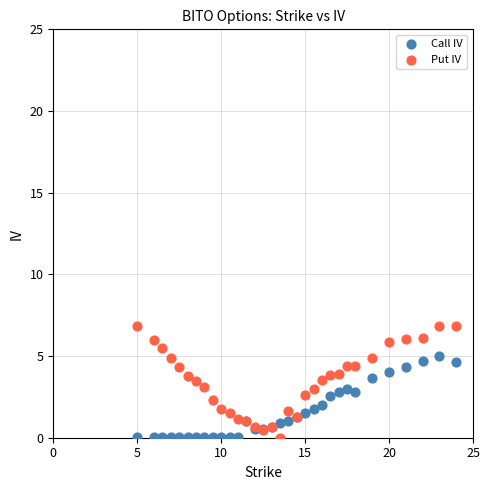

Which series reaches the maximum Y coordinate?

Put IV